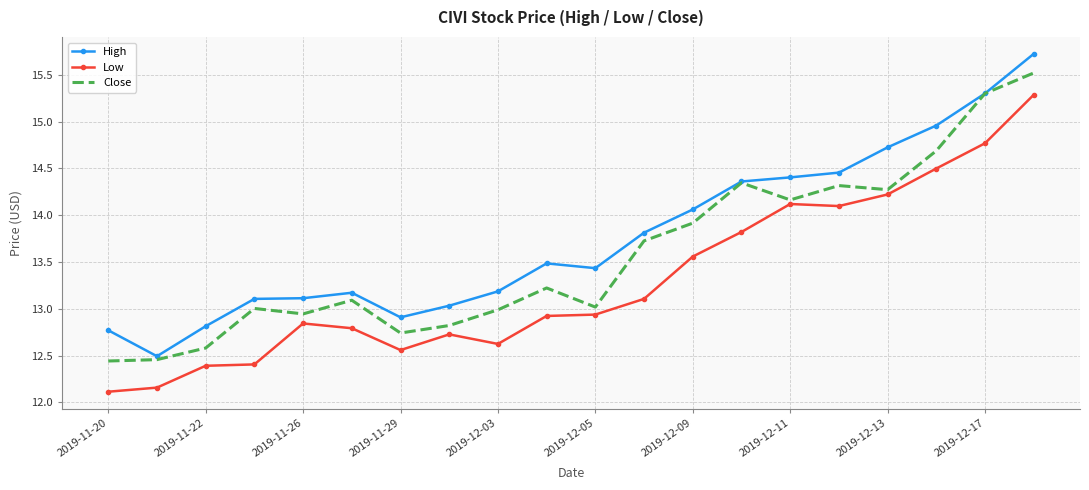

List the series in order of their peak value, lowest first.

Low, Close, High